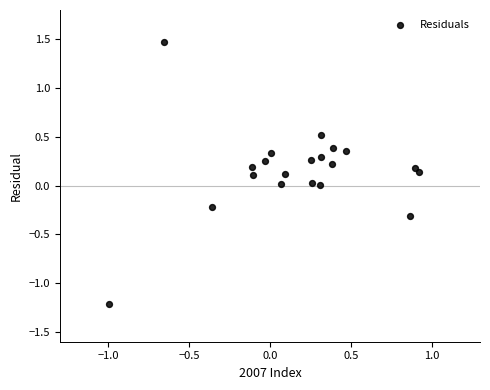

What is the range of Y values (max minus min)?

2.7